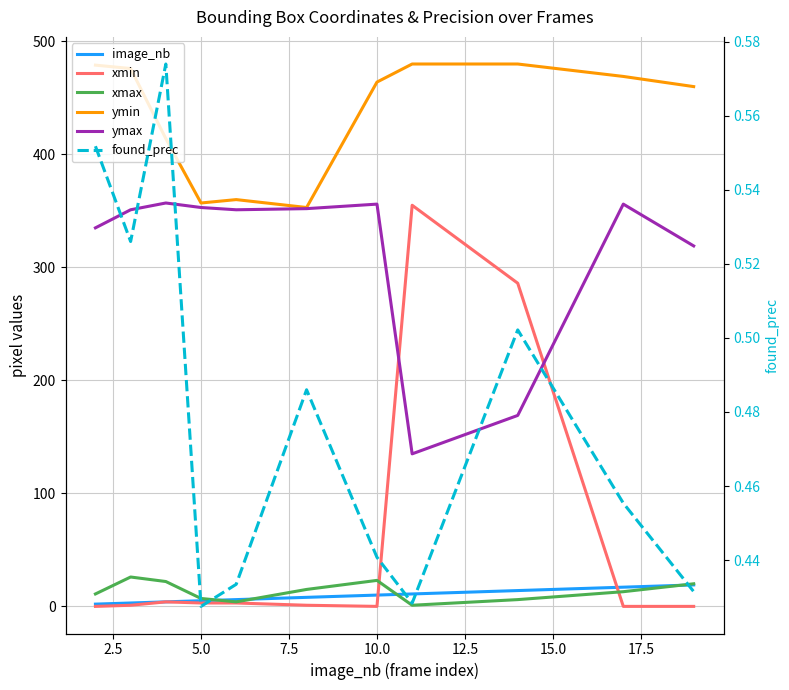

True or false: ymin has a value of 600.6 at 12.5.

False